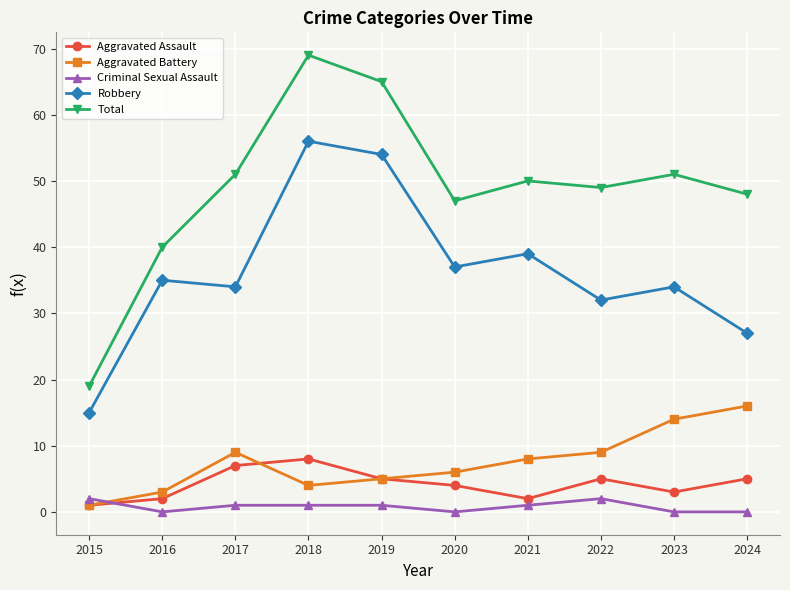

Which series has the largest total across all categories?

Total